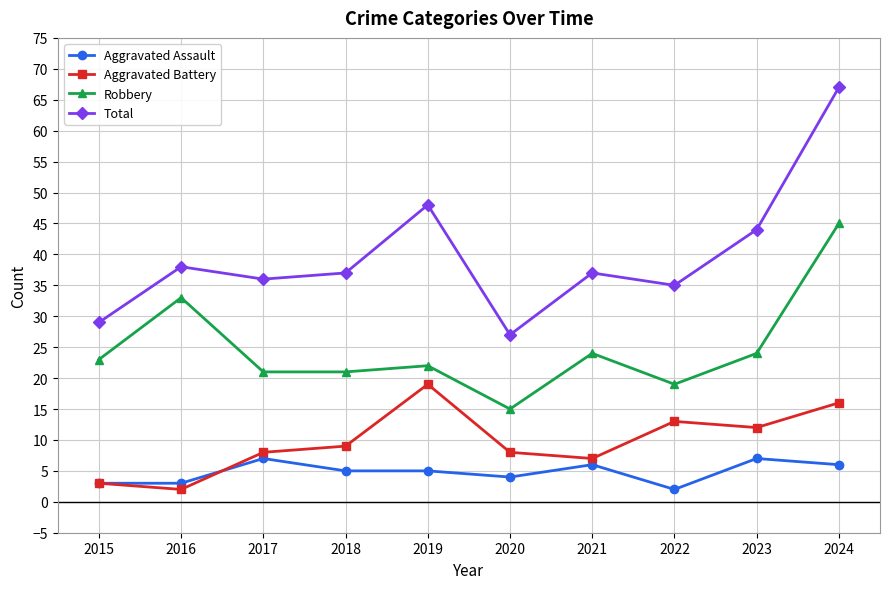

What is the value of the Robbery point at the 1st from the left?

23